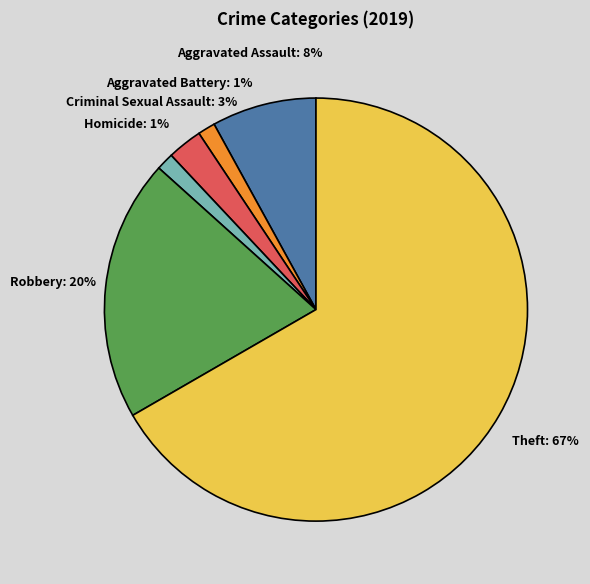

Which slice is the largest?

Theft